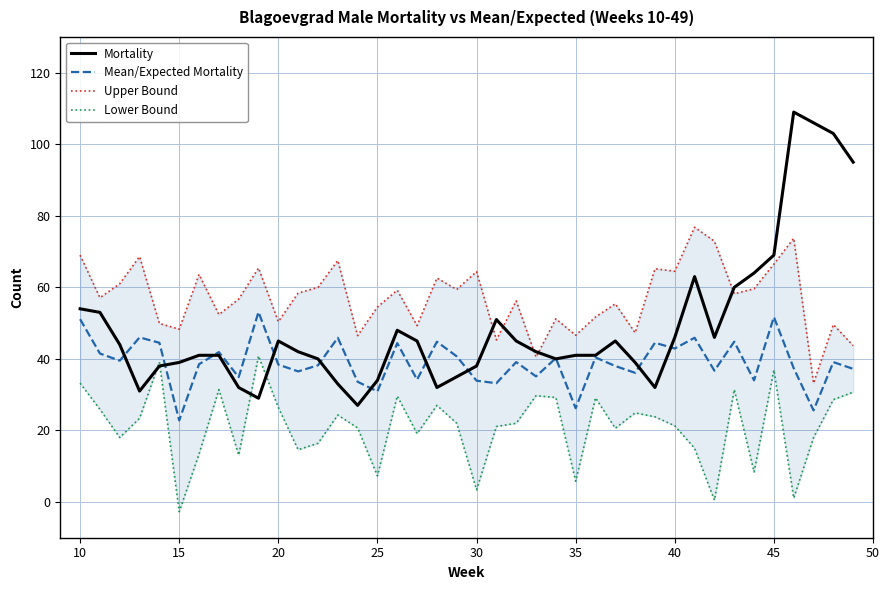

What is the maximum value for Mean/Expected Mortality?

53.1